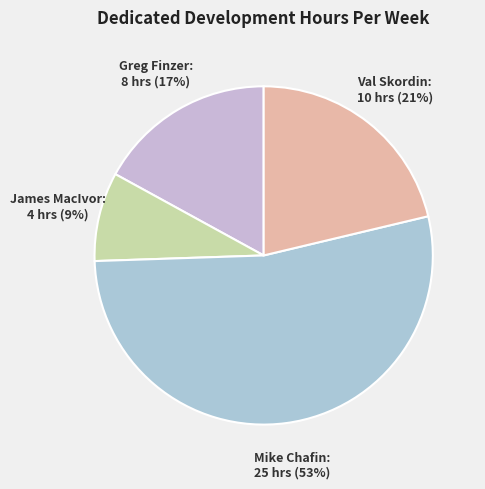

Rank the categories by value from lowest to highest.

James MacIvor, Greg Finzer, Val Skordin, Mike Chafin